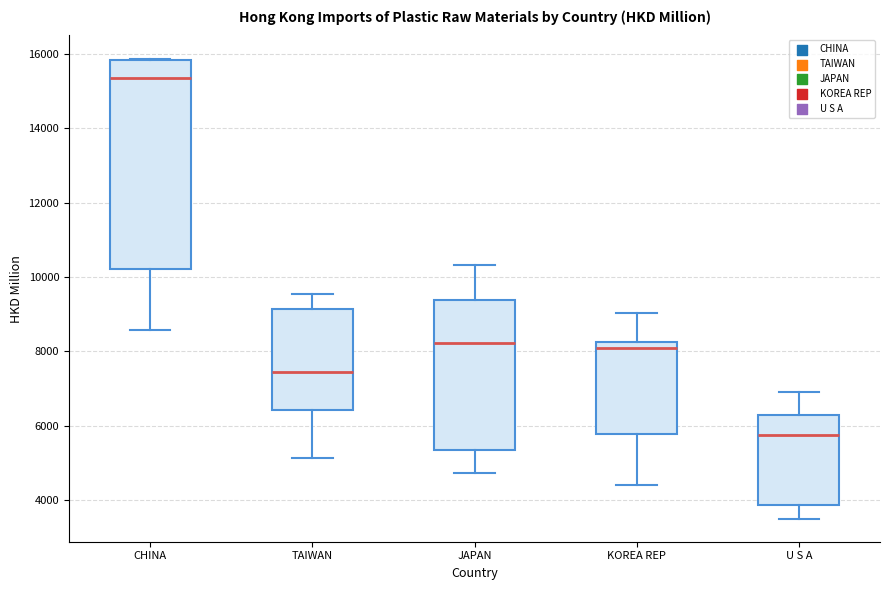

Which box has the lowest median line?

U S A